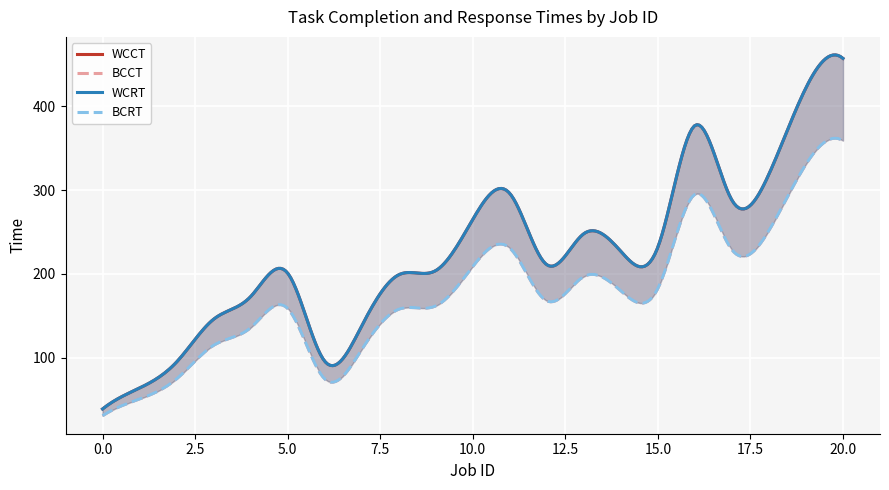

Which has a higher value, 20 or 1?

20